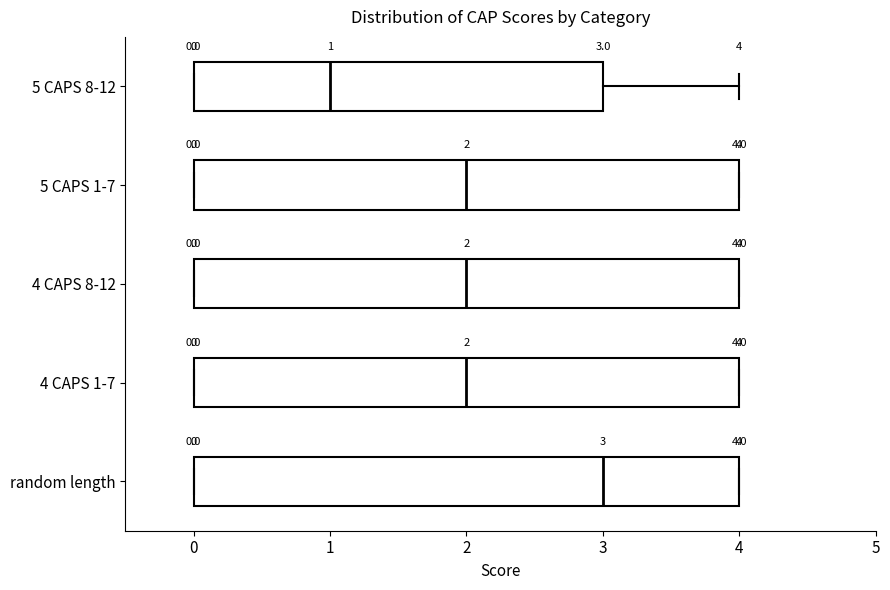

Which box has the furthest to the right median line?

random length